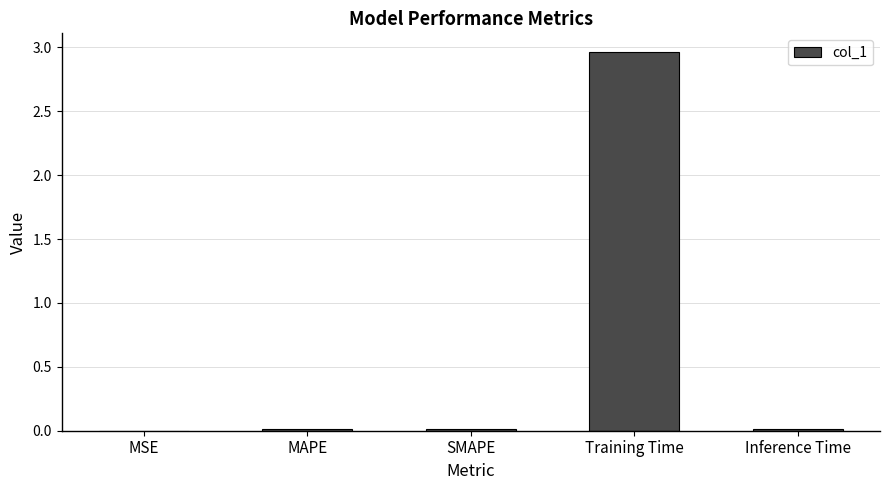

Which label corresponds to the largest value in the chart?

Training Time